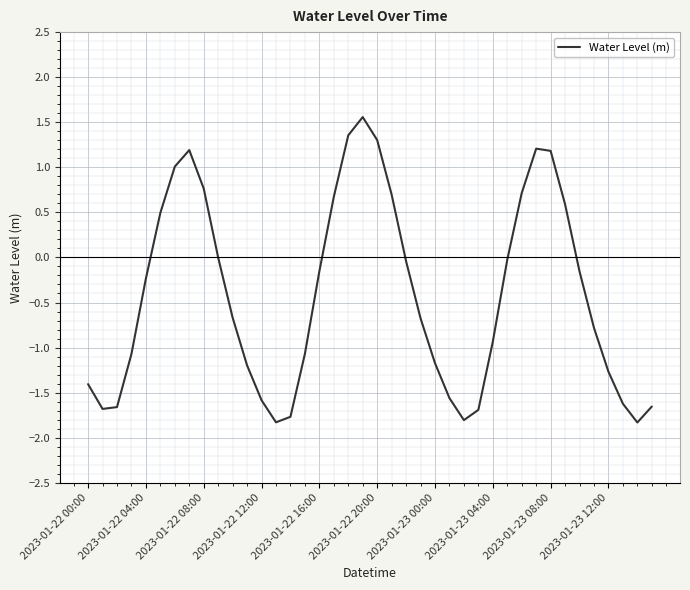

What is the maximum value shown in the chart?

1.6